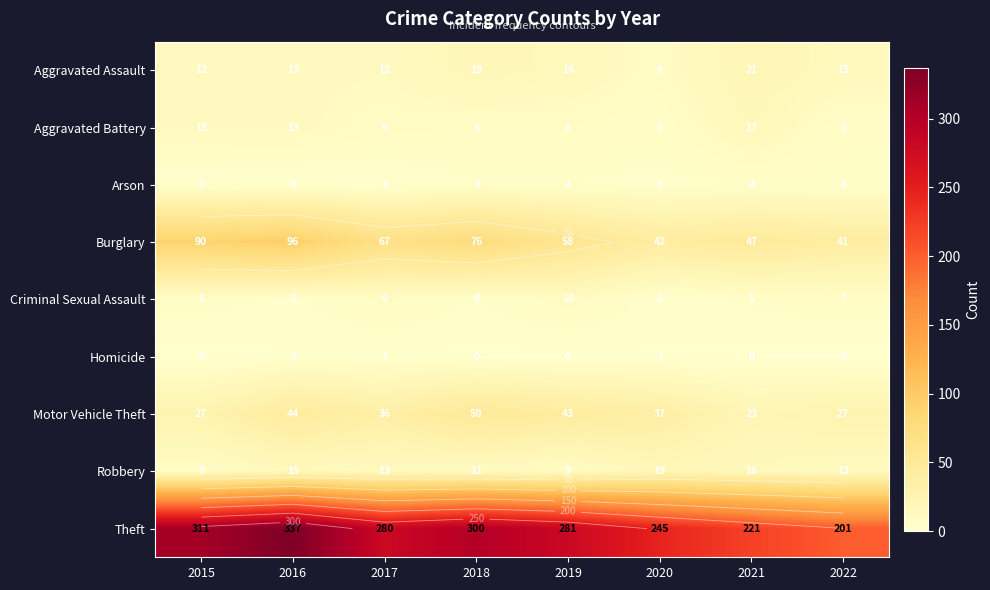

Between 2021 and 2016, which is larger?

2021